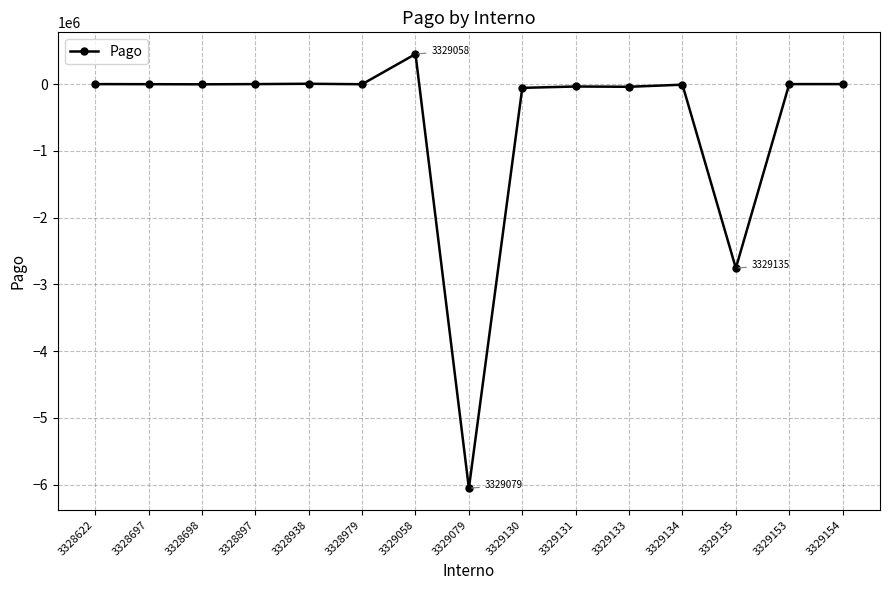

What is the change in value from 3328622 to 3328897?

+12.1